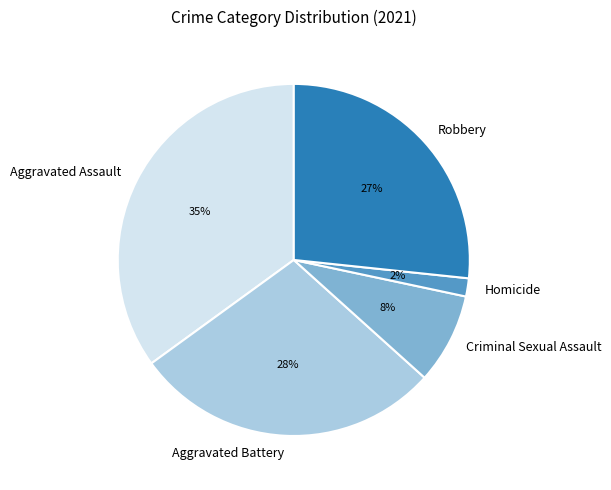

How many segments does this pie chart have?

5